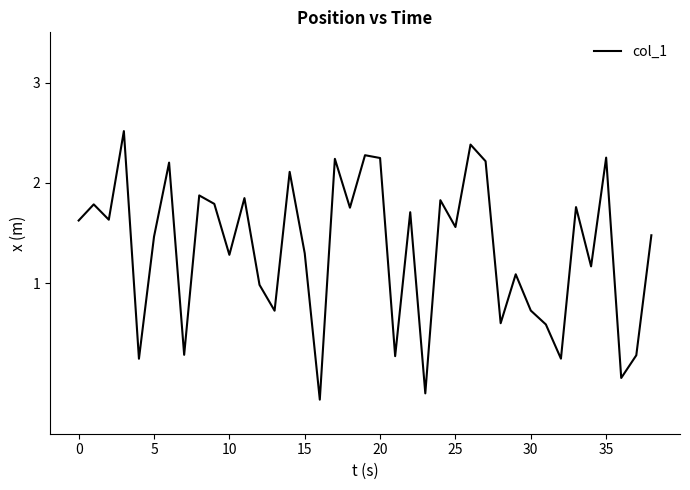

What is the maximum value shown in the chart?

2.5